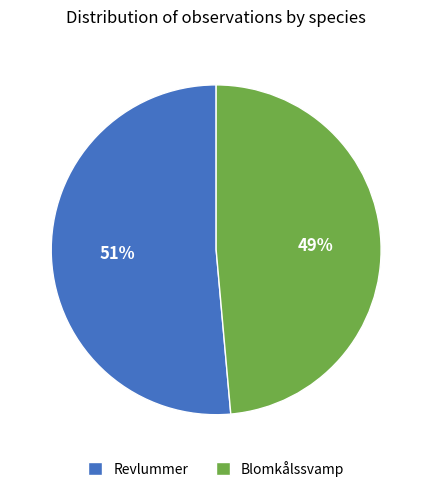

How many segments does this pie chart have?

2